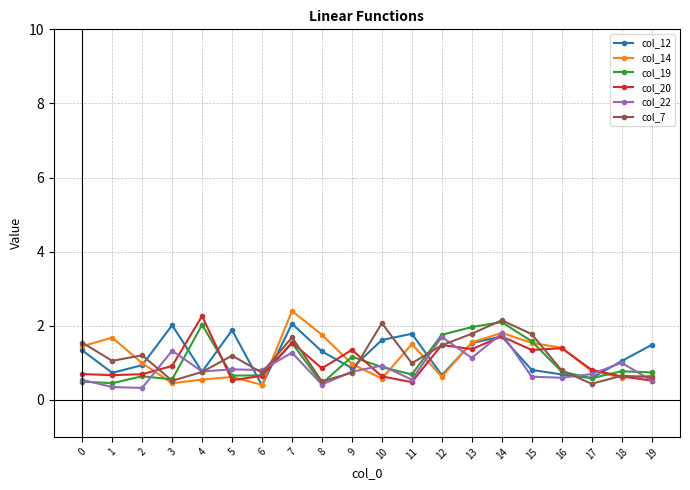

The value of col_22 at 18 is 0.3. True or false?

False